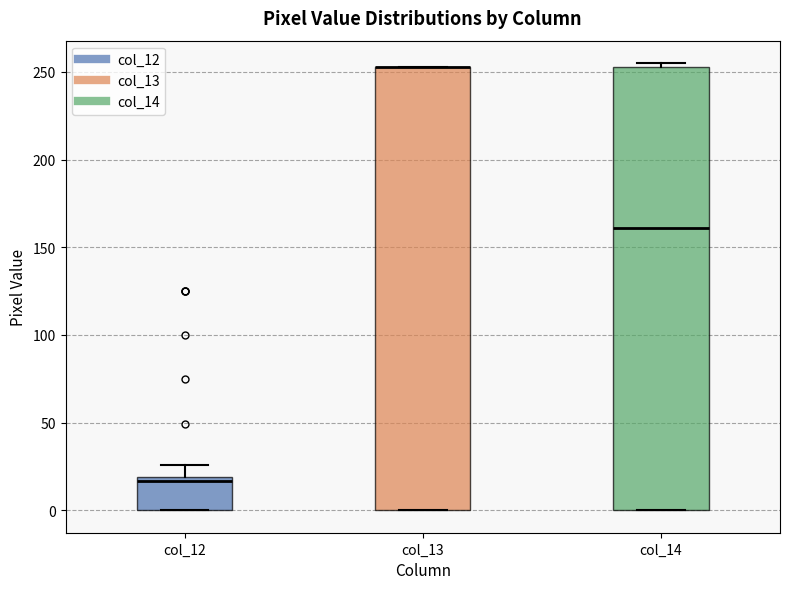

Where does the upper whisker of the box for col_12 end on the y-axis? The values are not printed on the chart, so give them approximately, as read against the axis.

25